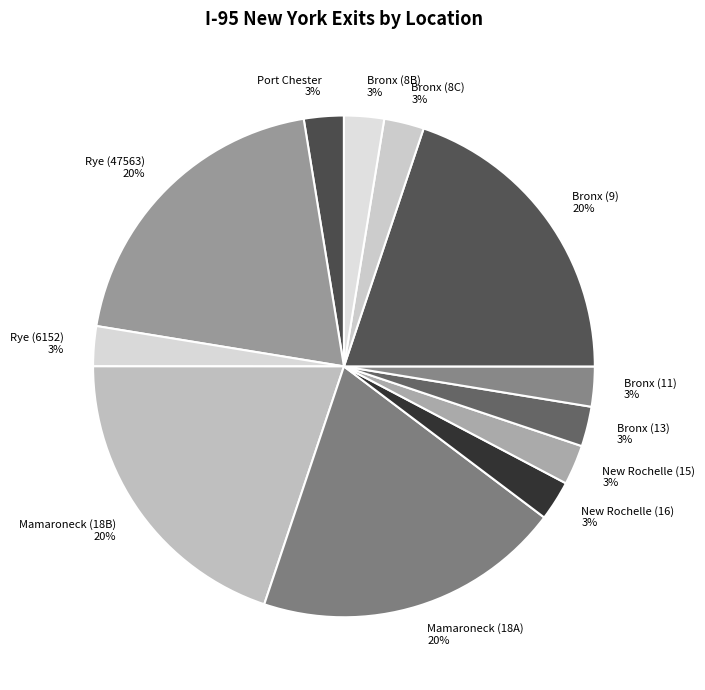

Which has a higher value, Bronx (13) or Mamaroneck (18B)?

Mamaroneck (18B)